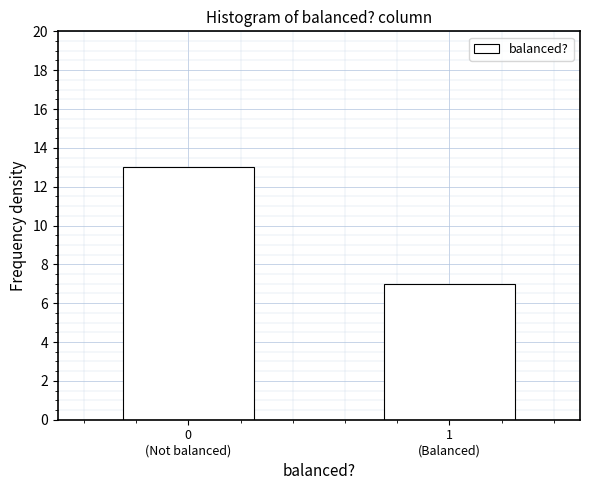

Reading left to right, list all the values displayed in this chart.

13	7